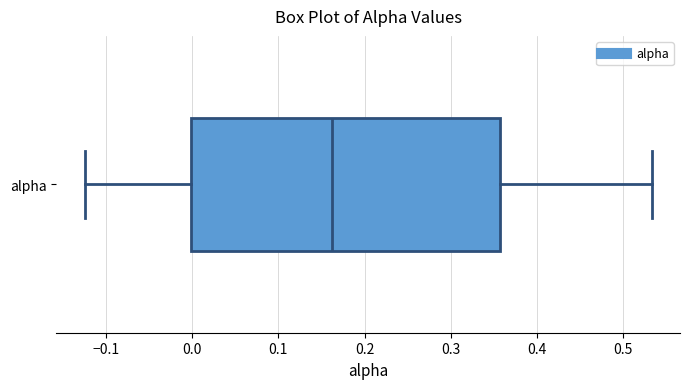

Transcribe this box plot: give where the median line is, the range the box spans, and where the two whiskers end, as read against the x-axis. The values are not printed on the chart, so give them approximately, as read against the axis.

median 0.16, box 0.00 to 0.36, whiskers -0.12 to 0.53